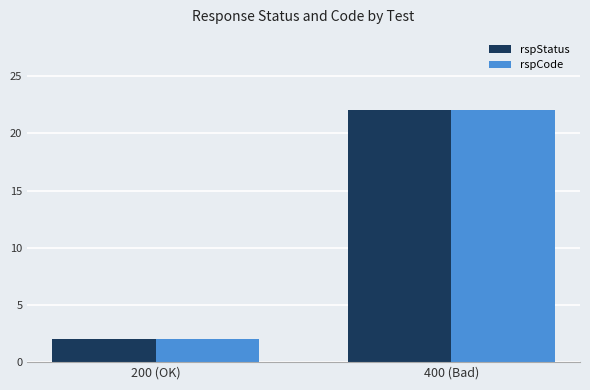

What is the difference between the maximum and minimum values in the rspStatus series?

20